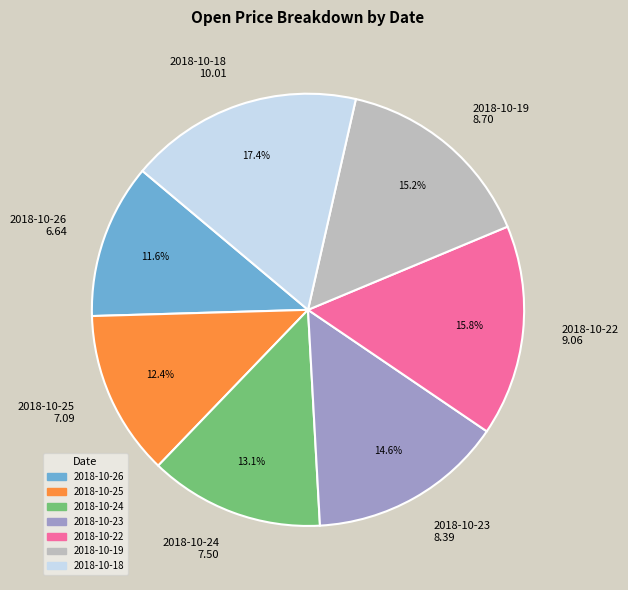

Is it true that 2018-10-25 is 4% of the pie?

False